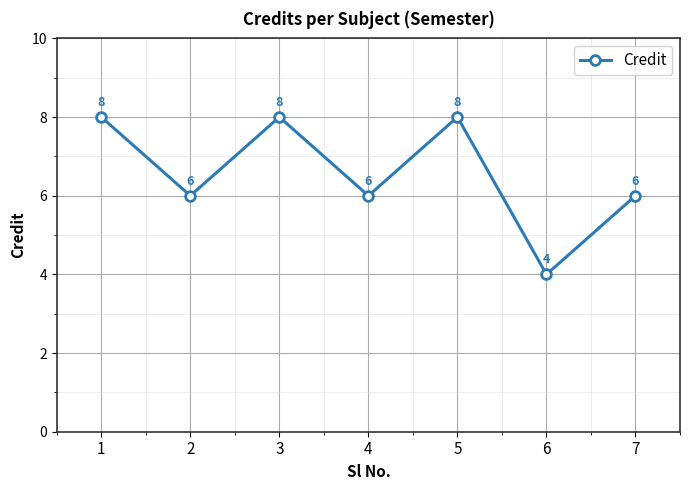

What is the difference between the second highest and minimum values?

4